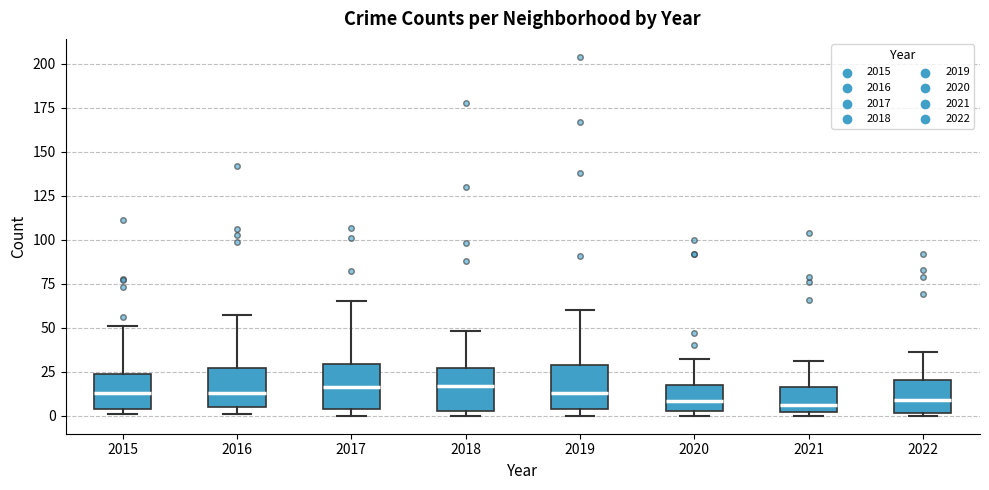

Where does the median line of the box at x = 2021 sit on the y-axis? The values are not printed on the chart, so give them approximately, as read against the axis.

5